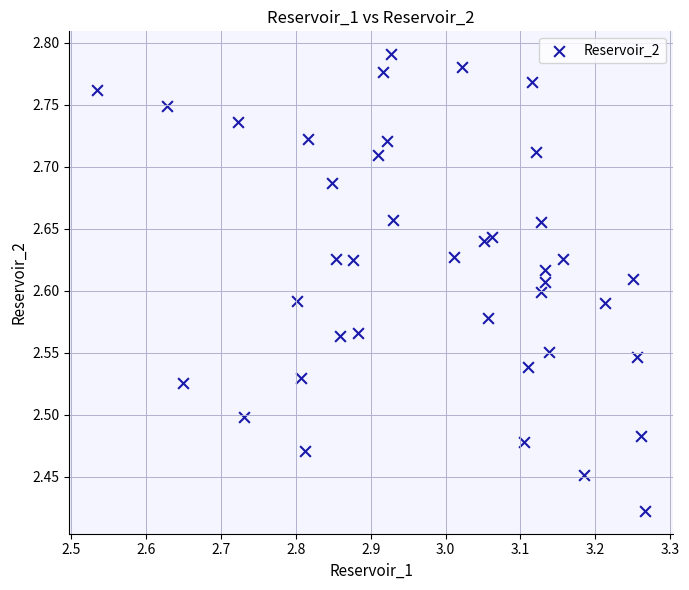

What is the range of Y values (max minus min)?

0.4